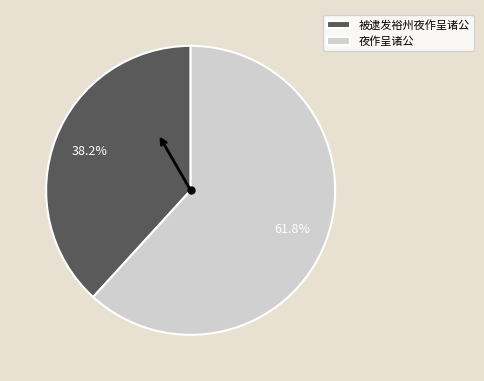

Which category has the smallest portion of the pie?

被逮发裕州夜作呈诸公